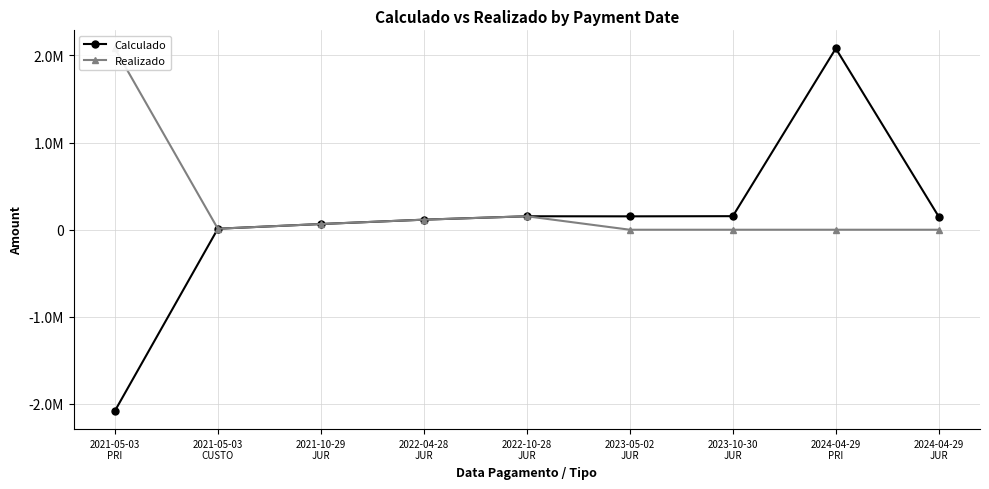

True or false: Realizado and Calculado intersect in this chart.

False